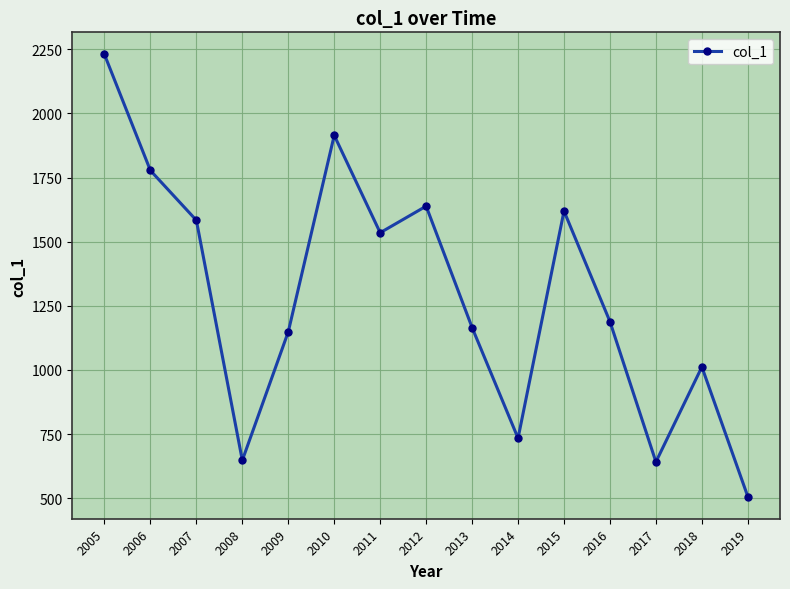

How many interior local valleys (lower than both neighbors) does the data have?

4